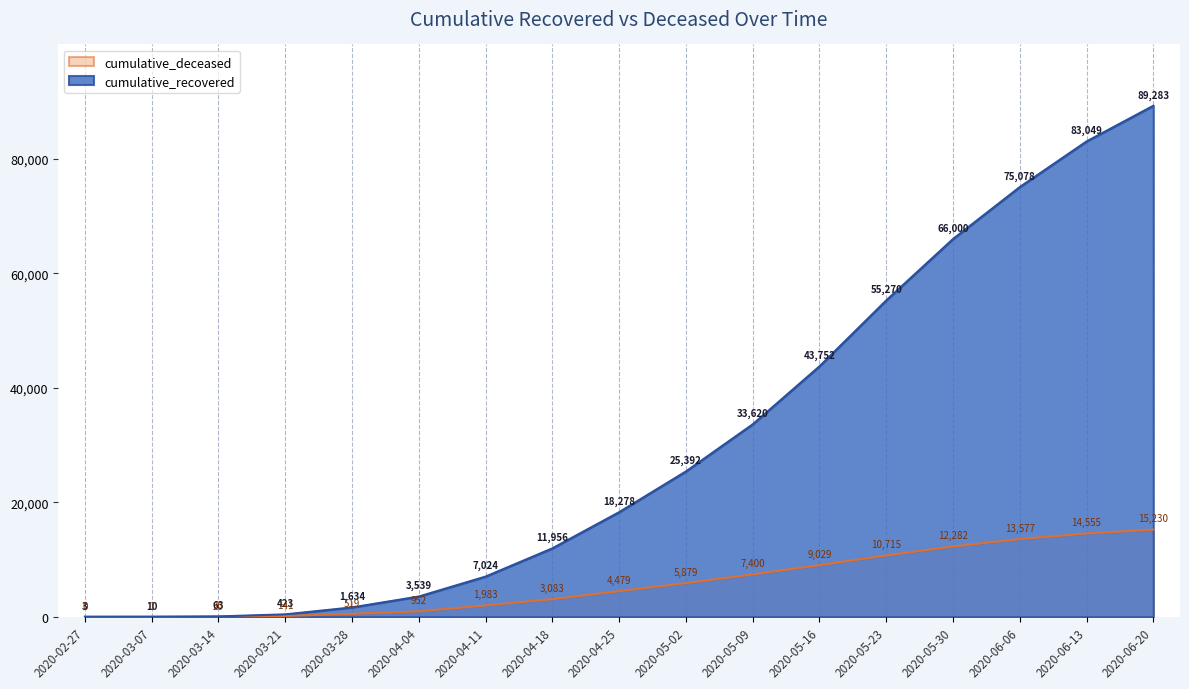

True or false: cumulative_deceased and cumulative_recovered intersect in this chart.

False